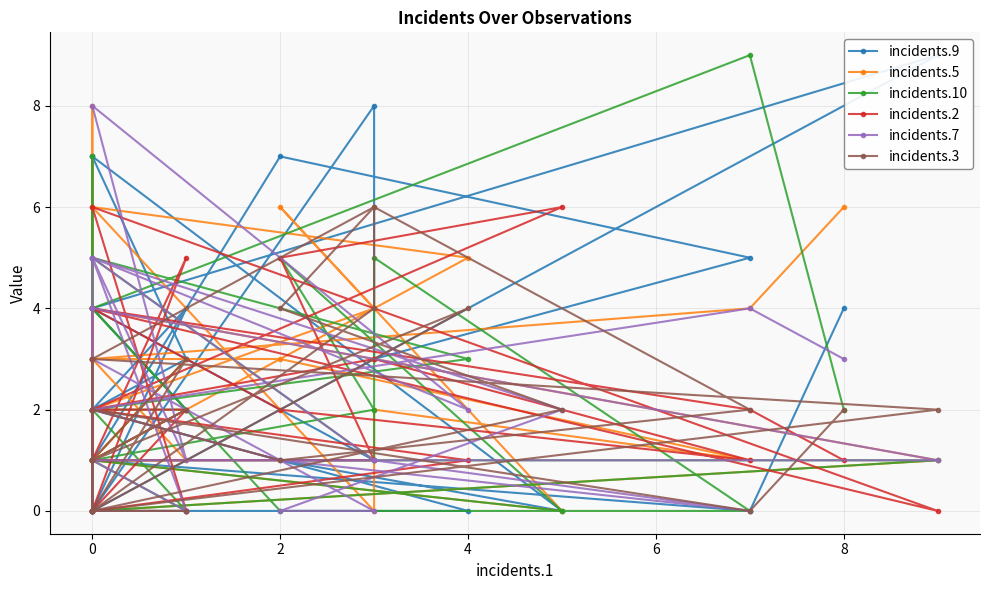

At which category is the sum across all series the highest?

8